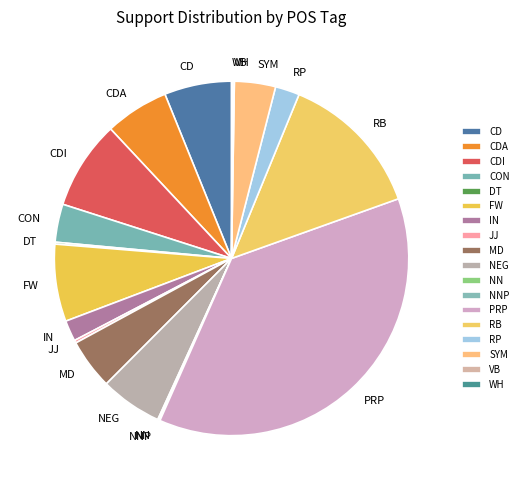

Is there any slice that represents more than half of the pie?

No